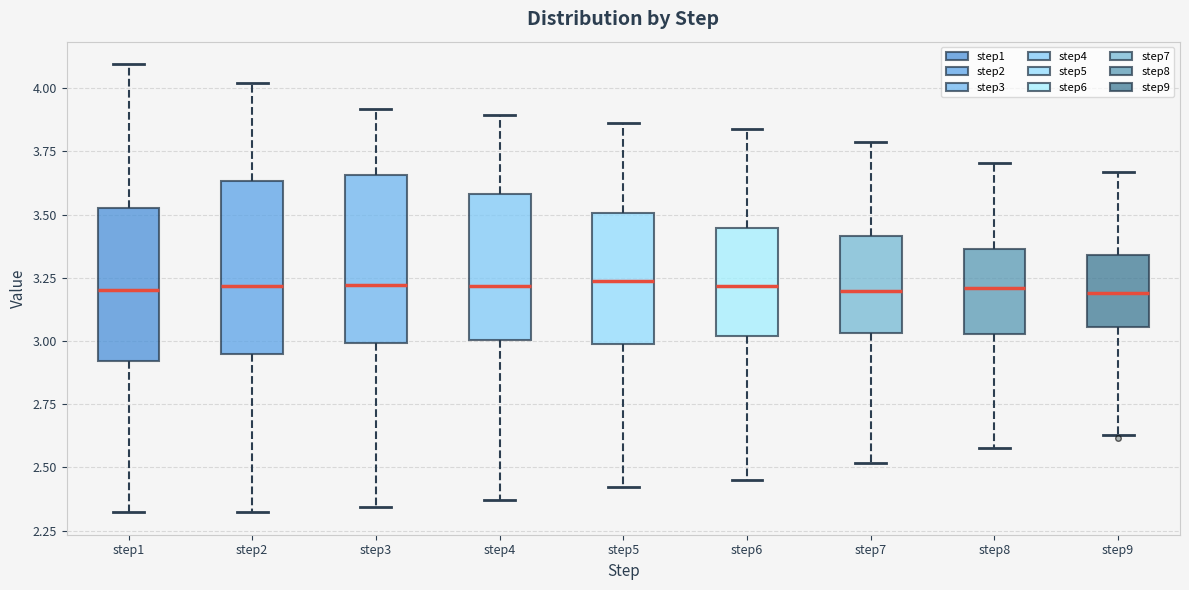

Reading left to right, read every box against the y-axis: the position of its median line, the range the box covers, and the ends of its whiskers. The values are not printed on the chart, so give them approximately, as read against the axis.

step1: median 3.20, box 2.90 to 3.50, whiskers 2.30 to 4.10
step2: median 3.20, box 2.95 to 3.65, whiskers 2.30 to 4.00
step3: median 3.20, box 3.00 to 3.65, whiskers 2.35 to 3.90
step4: median 3.20, box 3.00 to 3.60, whiskers 2.35 to 3.90
step5: median 3.25, box 3.00 to 3.50, whiskers 2.40 to 3.85
step6: median 3.20, box 3.00 to 3.45, whiskers 2.45 to 3.85
step7: median 3.20, box 3.05 to 3.40, whiskers 2.50 to 3.80
step8: median 3.20, box 3.05 to 3.35, whiskers 2.60 to 3.70
step9: median 3.20, box 3.05 to 3.35, whiskers 2.65 to 3.65